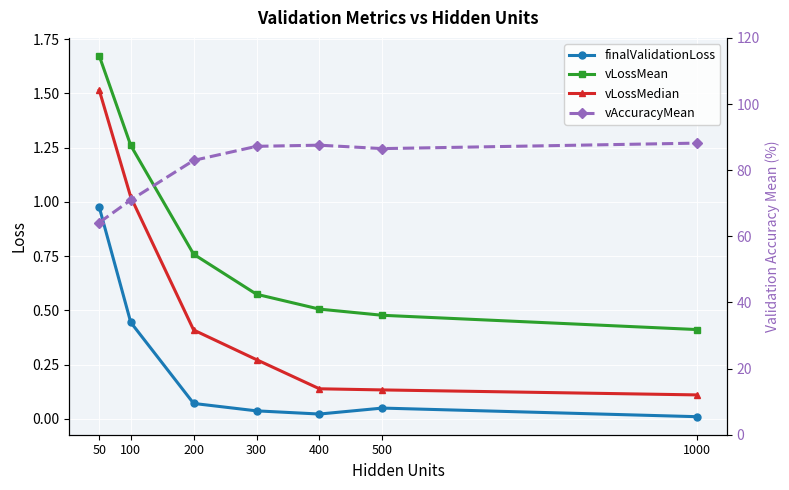

How many data points does each series have?

7